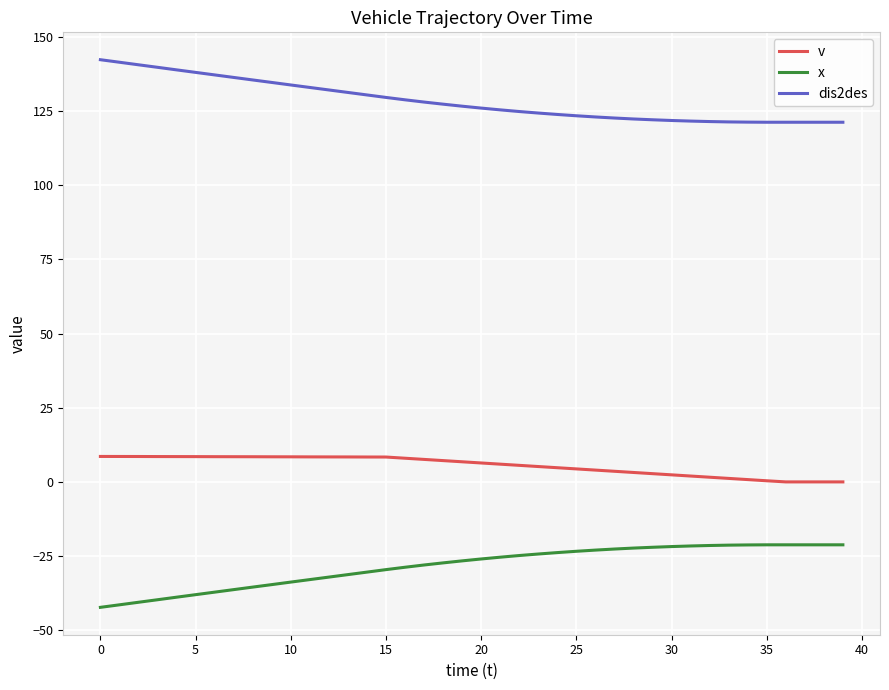

What is the greatest value displayed?

142.3